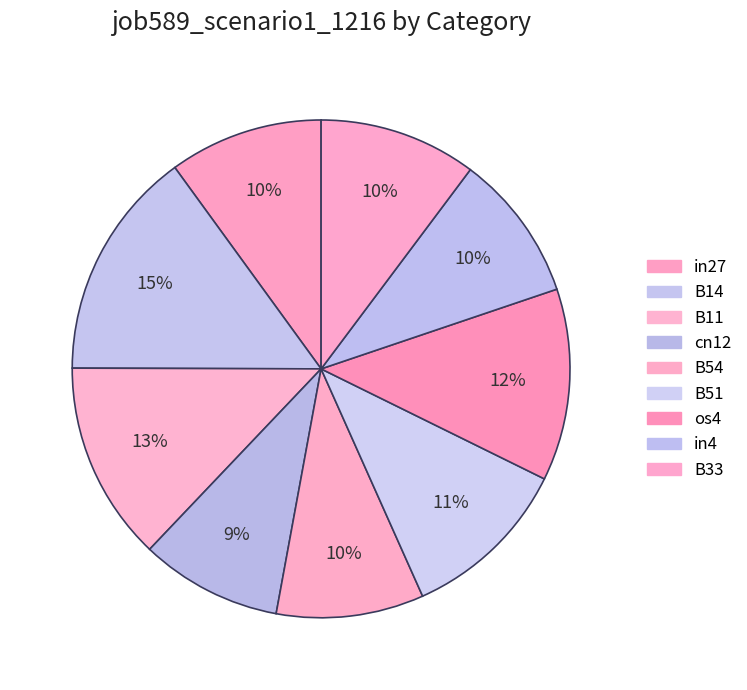

To the nearest percent, what portion does B54 represent?

10%